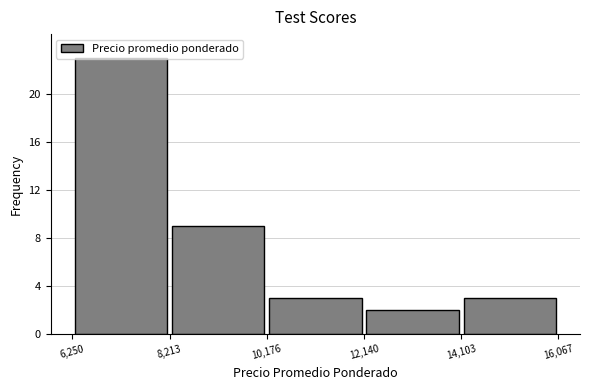

Over which range of the x-axis is the bar tallest?

6,250 to 8,213